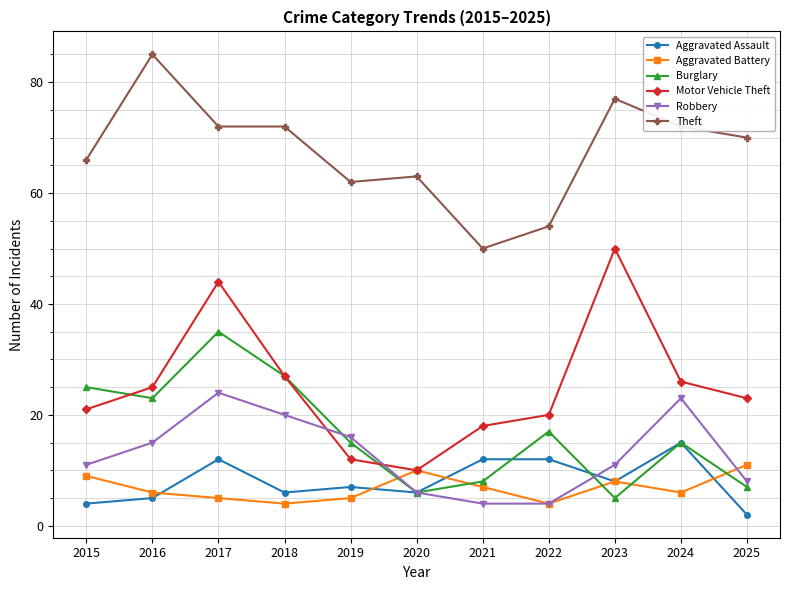

At how many categories does at least one series exceed 15?

11